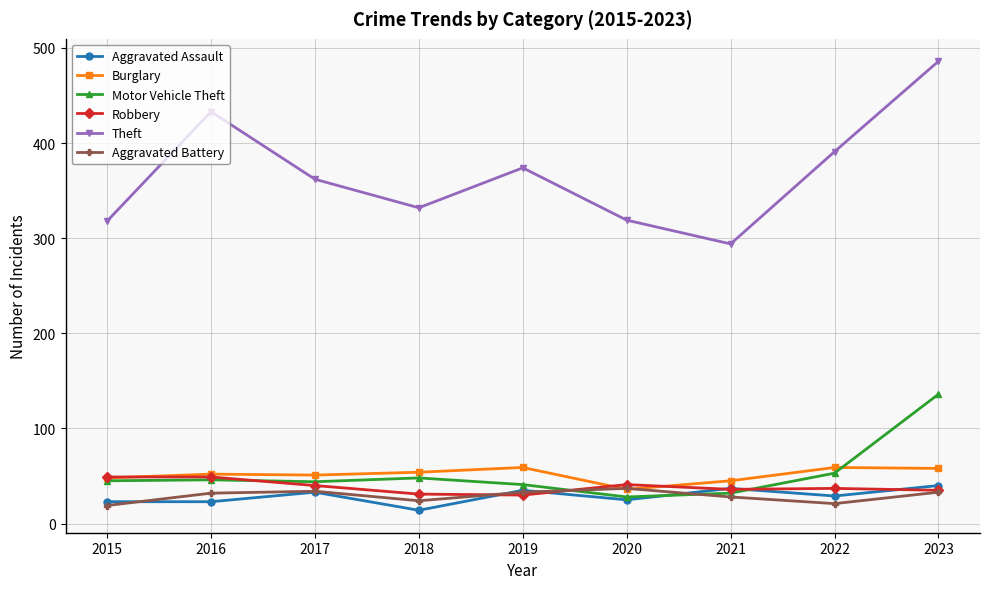

At how many categories does at least one series exceed 103?

9